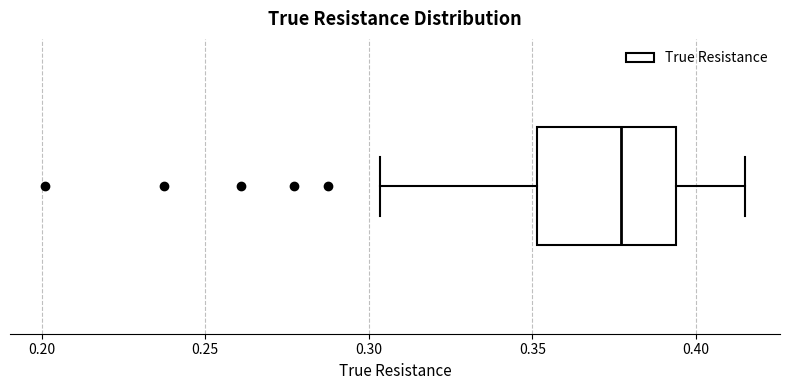

Read this box plot against the x-axis: the position of the median line, the range covered by the box, and the ends of both whiskers. The values are not printed on the chart, so give them approximately, as read against the axis.

median 0.375, box 0.350 to 0.395, whiskers 0.305 to 0.415